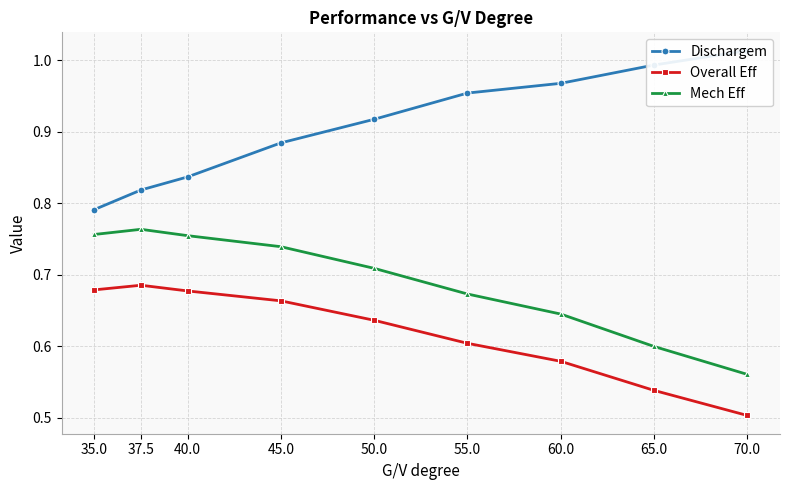

What is the difference between the maximum and minimum values in the Mech Eff series?

0.2